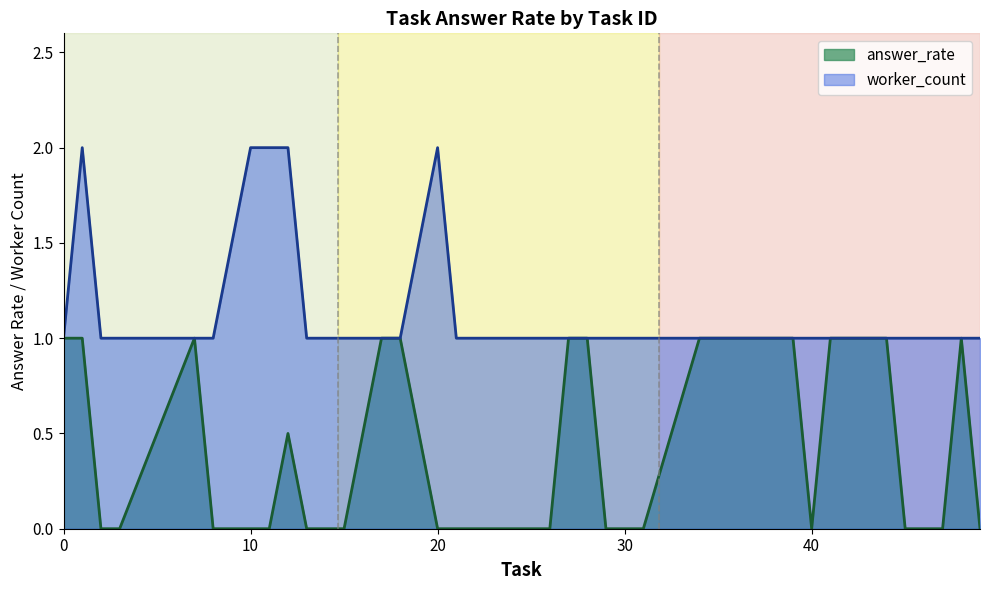

True or false: worker_count and answer_rate cross at least once.

False